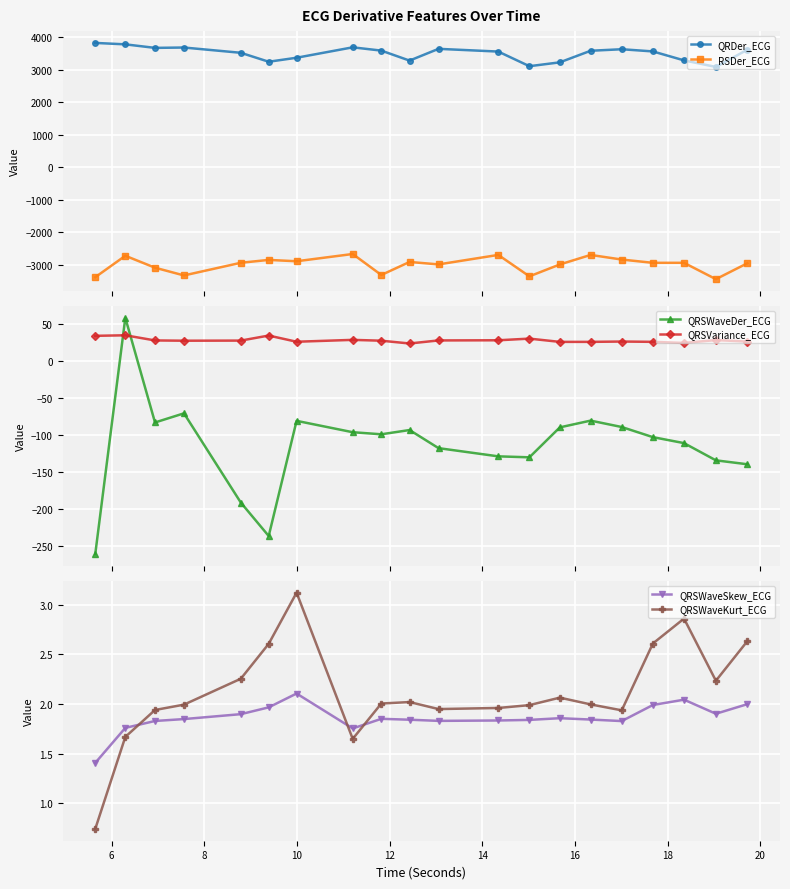

Reading left to right, transcribe all the data shown in this chart.

QRDer_ECG: 3826.7	3783.1	3674.2	3685.3	3523.2	3248.4	3371.2	3691.3	3590.5	3283.5	3644.8	3560.9	3111.3	3229.8	3585.6	3632.6	3565.3	3289.9	3088.1	3619.0
RSDer_ECG: -3375.0	-2716.0	-3082.9	-3320.8	-2931.3	-2843.4	-2884.7	-2661.7	-3306.9	-2906.3	-2981.6	-2689.9	-3348.7	-2983.3	-2690.4	-2832.2	-2933.2	-2932.8	-3435.4	-2945.2
QRSWaveDer_ECG: -261.6	58.7	-83.2	-70.8	-191.8	-237.1	-81.0	-96.4	-99.2	-93.4	-118.0	-129.1	-130.4	-89.8	-80.7	-89.4	-103.1	-111.2	-134.5	-139.9
QRSVariance_ECG: 34.3	35.0	28.0	27.6	27.8	34.6	26.2	28.8	27.7	23.9	28.0	28.2	30.5	26.1	26.1	26.5	26.1	24.6	28.5	26.5
QRSWaveSkew_ECG: 1.4	1.8	1.8	1.8	1.9	2.0	2.1	1.8	1.9	1.8	1.8	1.8	1.8	1.9	1.8	1.8	2.0	2.0	1.9	2.0
QRSWaveKurt_ECG: 0.7	1.7	1.9	2.0	2.3	2.6	3.1	1.6	2.0	2.0	1.9	2.0	2.0	2.1	2.0	1.9	2.6	2.9	2.2	2.6